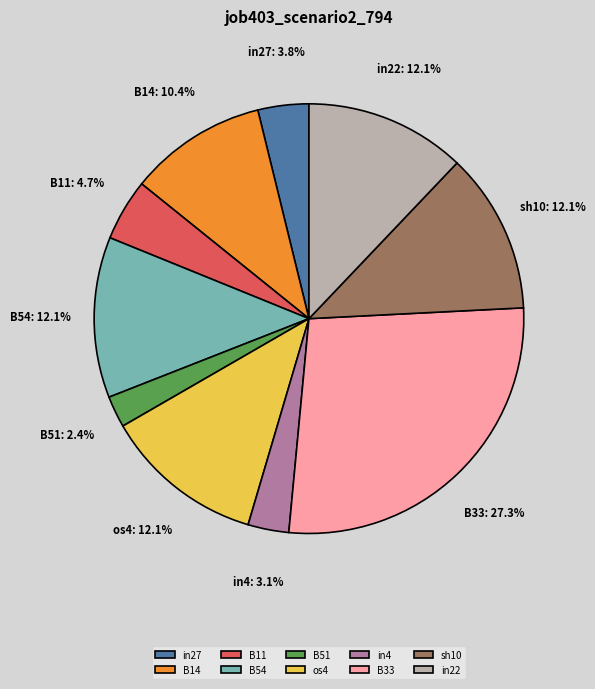

Which category has the smallest portion of the pie?

B51